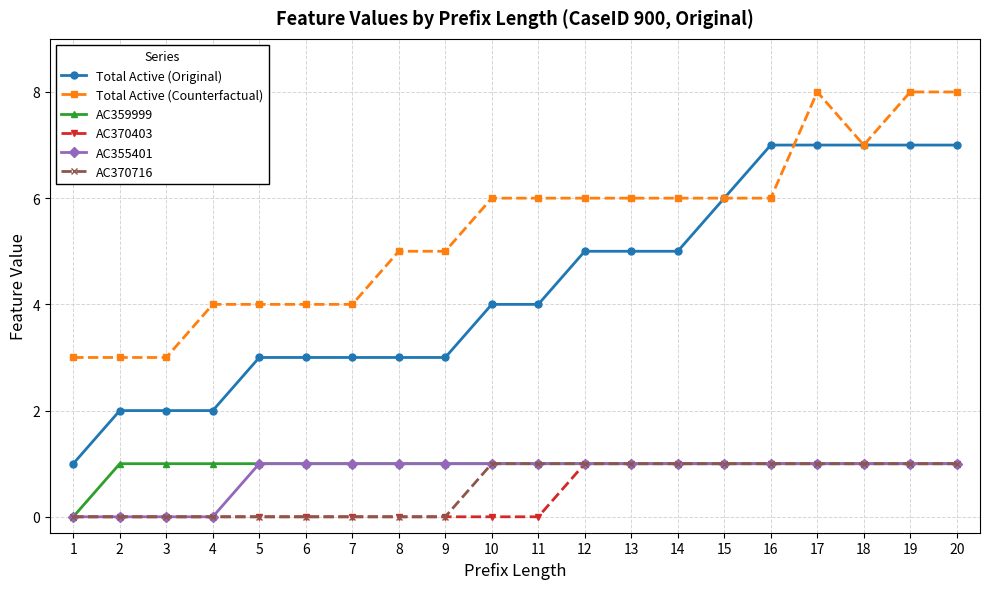

Is this an area chart (filled region under the line)?

No